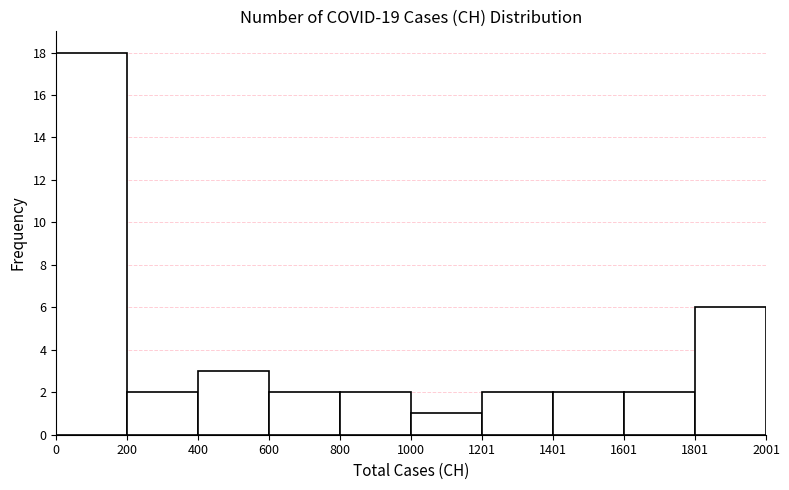

Reading left to right, list every bar in this chart as the range it spans on the x-axis followed by its height. The values are not printed on the chart, so give them approximately, as read against the axis.

0 to 200: 18
200 to 400: 2
400 to 600: 3
600 to 800: 2
800 to 1000: 2
1000 to 1201: 1
1201 to 1401: 2
1401 to 1601: 2
1601 to 1801: 2
1801 to 2001: 6